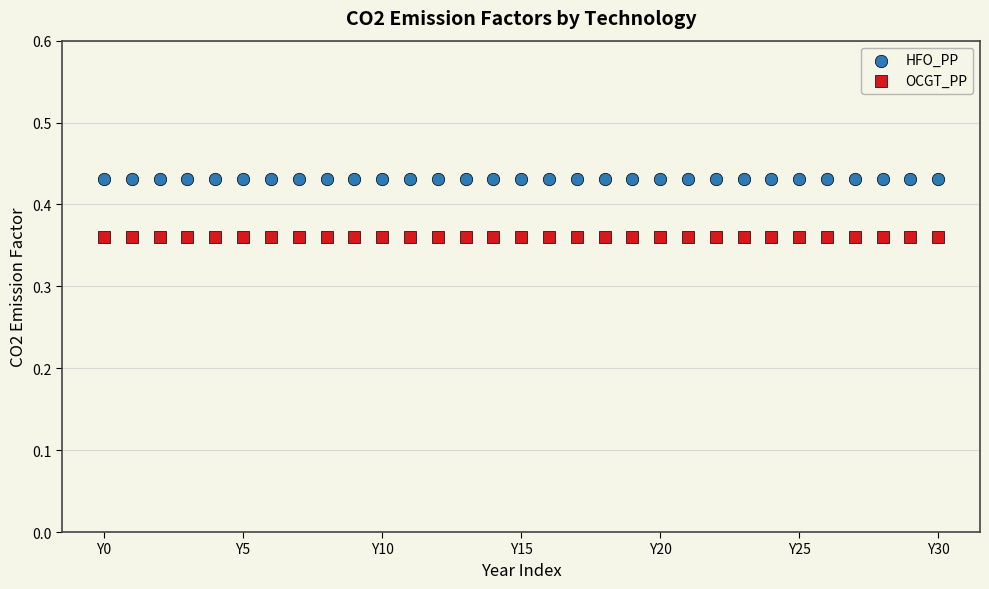

Which series contains the lowest Y value?

OCGT_PP